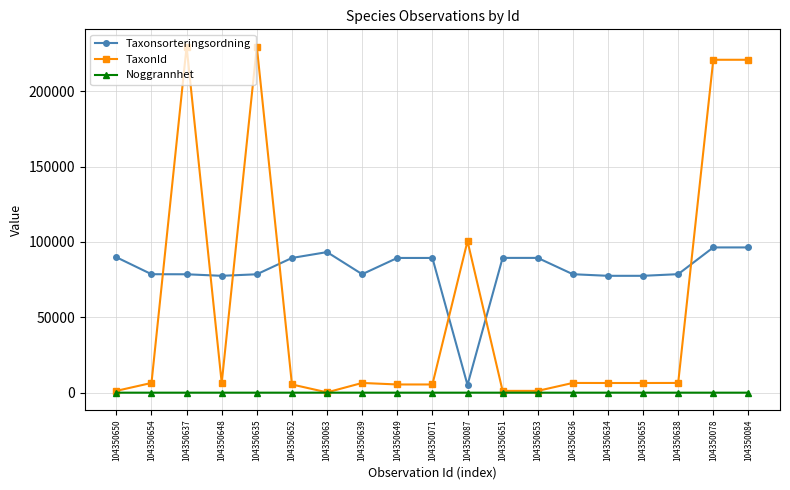

After their last crossing, which series has the higher values: TaxonId or Taxonsorteringsordning?

TaxonId